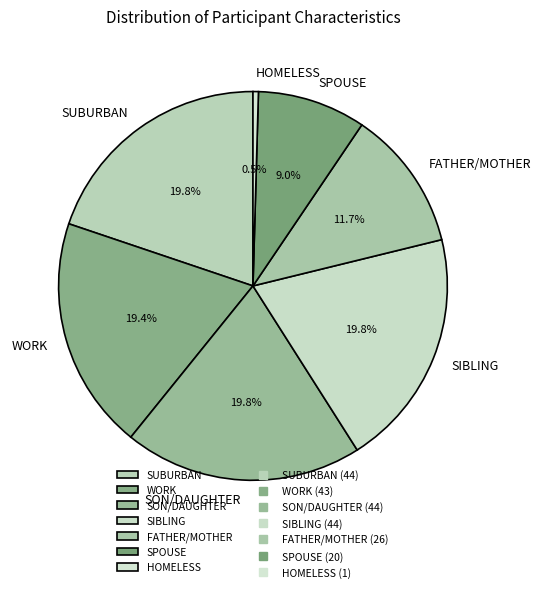

To the nearest percent, what is the average slice percentage?

14%